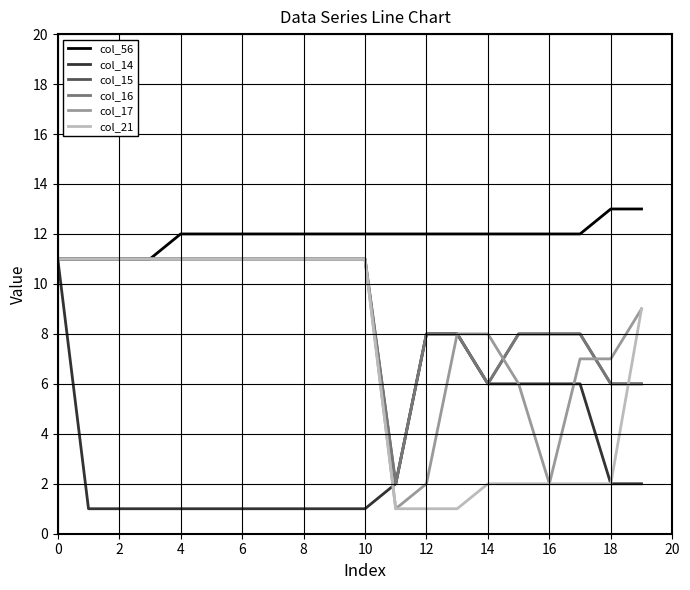

True or false: col_17 and col_21 cross at least once.

False